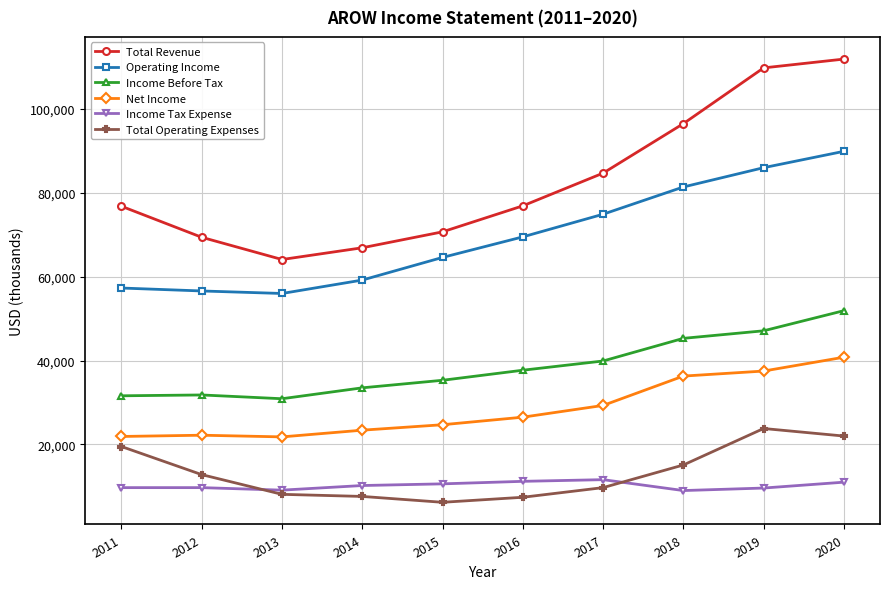

What are all the series names shown in the legend?

Total Revenue, Operating Income, Income Before Tax, Net Income, Income Tax Expense, Total Operating Expenses